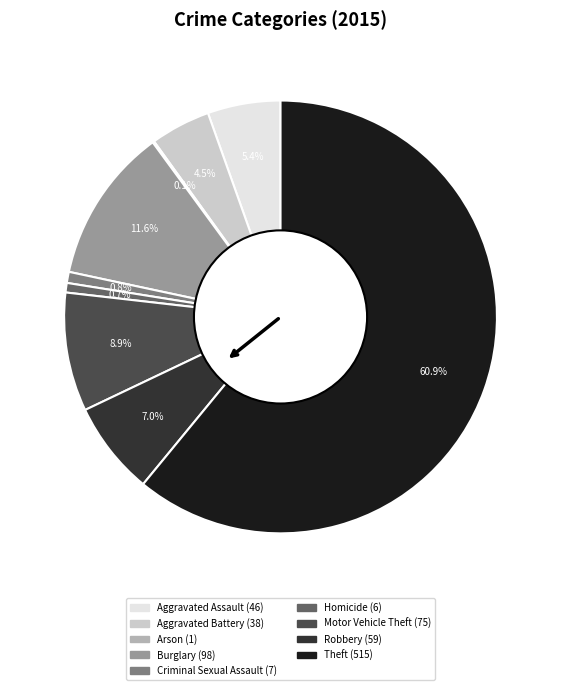

What percentage is the Theft slice, to the nearest percent?

61%